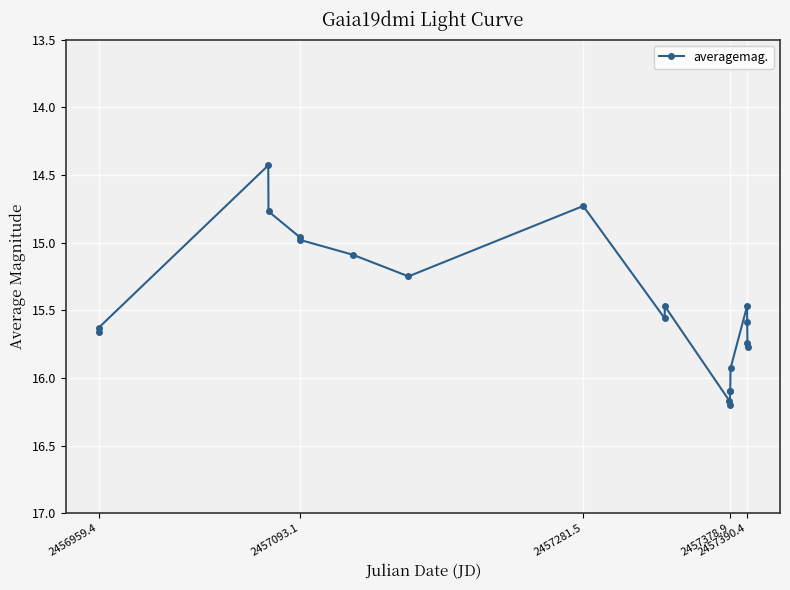

What is the smallest value displayed?

14.4